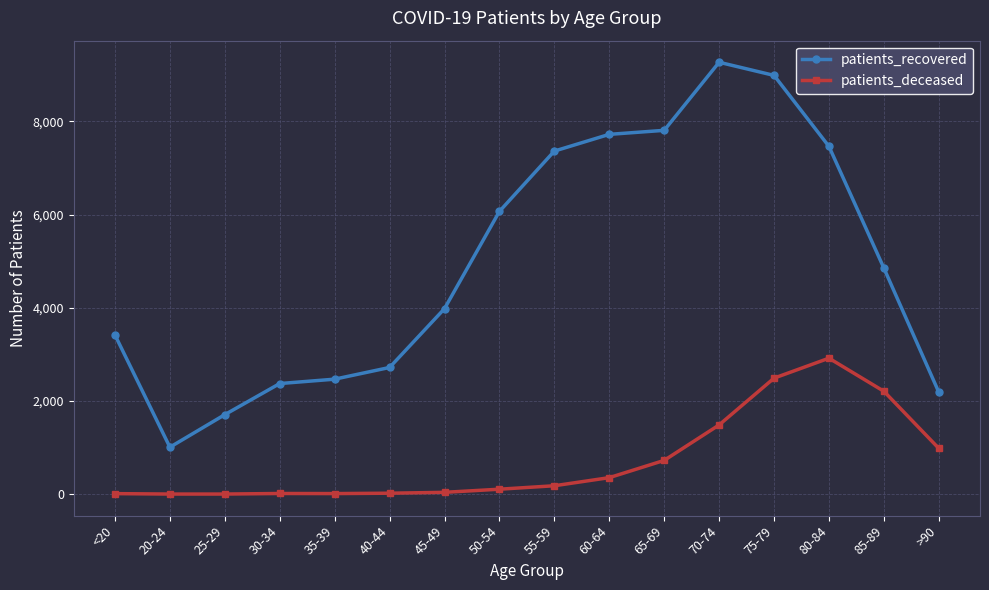

At which label does patients_recovered first exceed 4851?

50-54